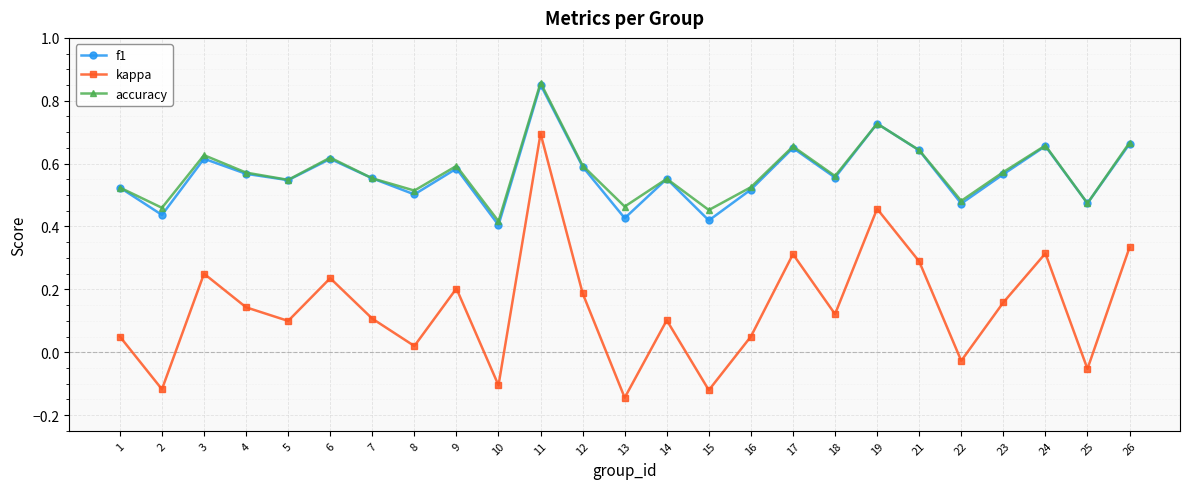

Which category has the highest value in the kappa series?

11